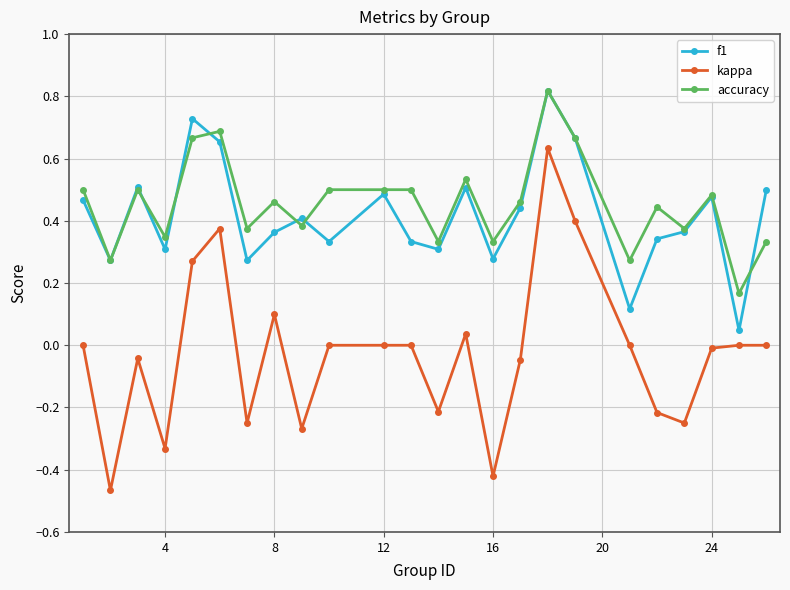

Which series has the largest total across all categories?

accuracy